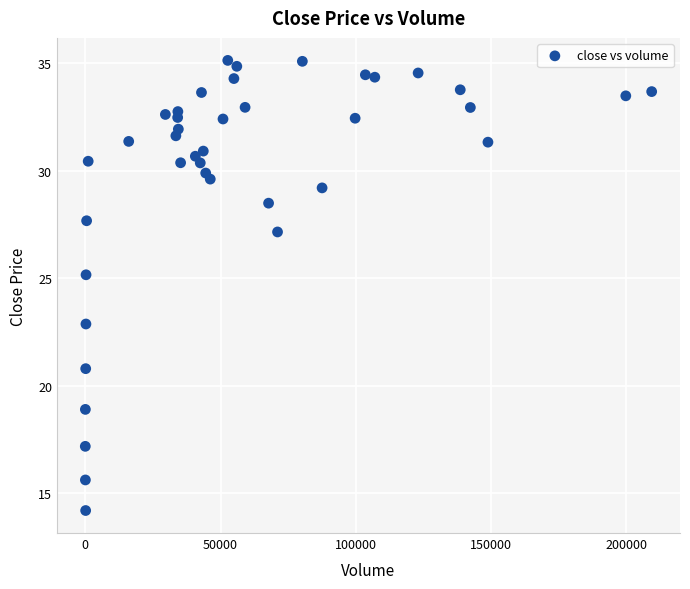

What is the range of X values (max minus min)?

209310.0